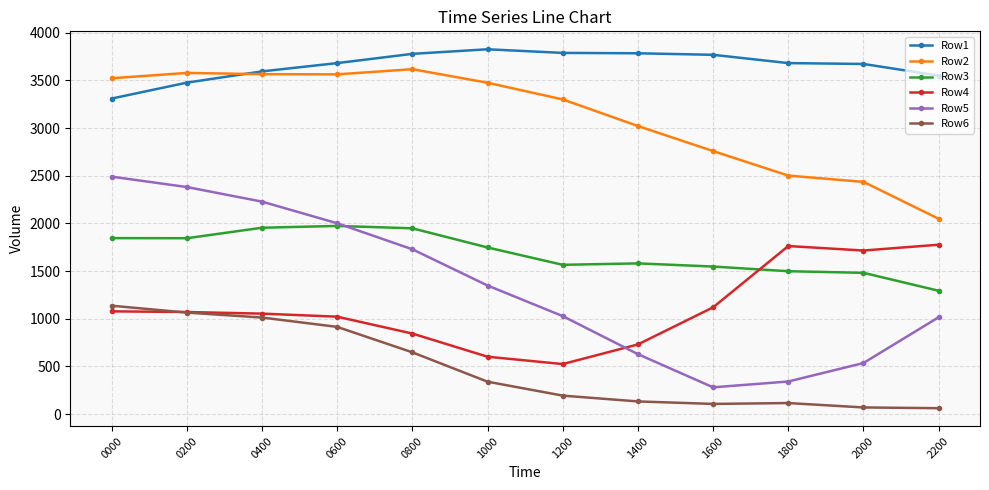

At how many categories does at least one series exceed 2179?

12